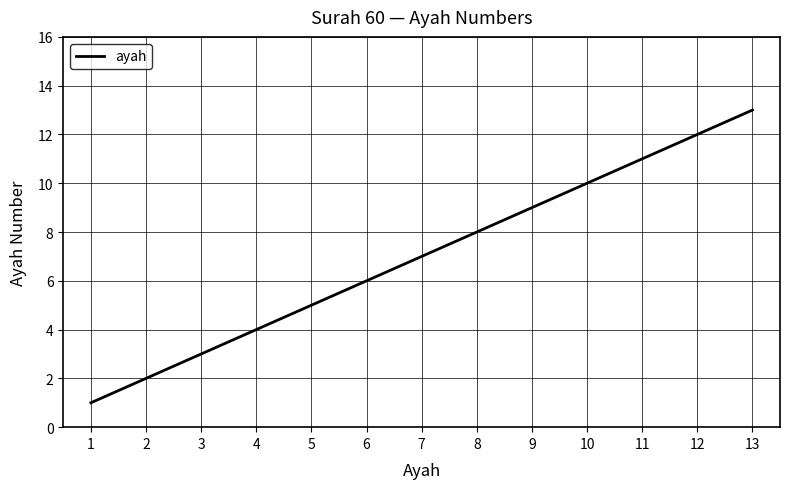

What is the smallest value displayed?

1